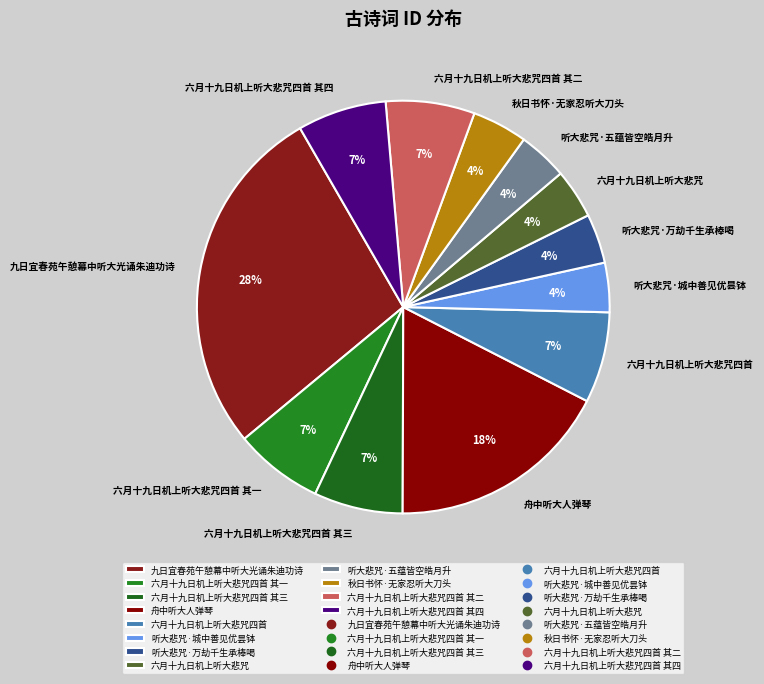

Is it true that 六月十九日机上听大悲咒四首 其一 is 7% of the pie?

True